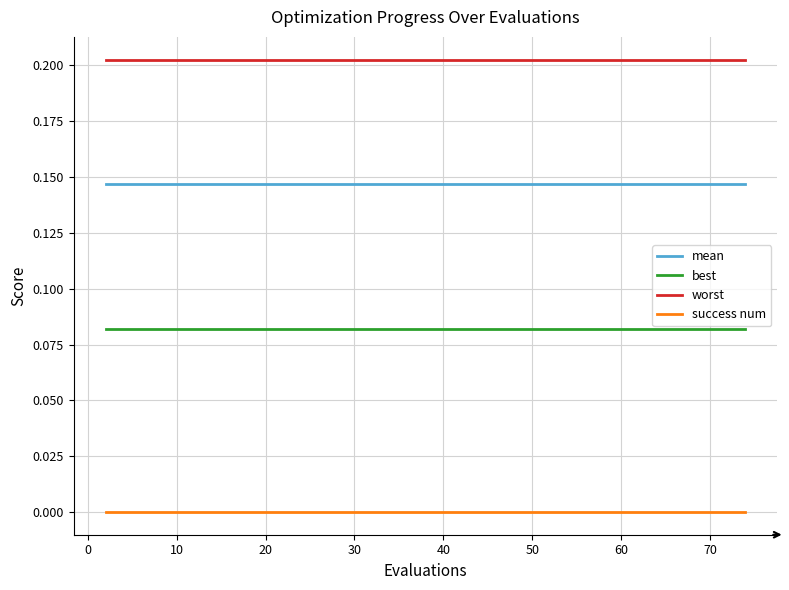

What are all the series names shown in the legend?

mean, best, worst, success num